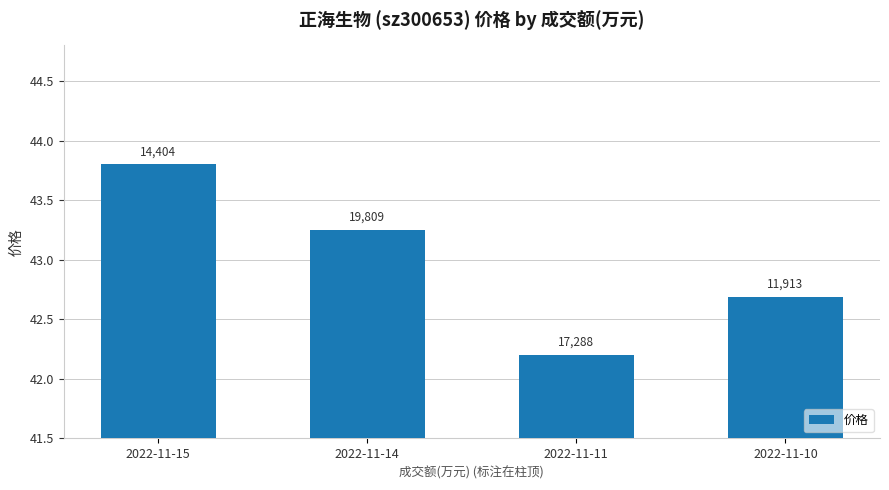

Does the chart contain any negative values?

No